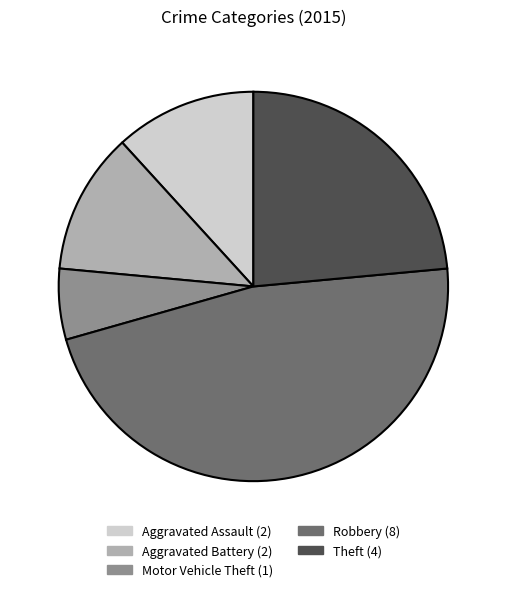

The Theft slice represents 24% of the pie. True or false?

True